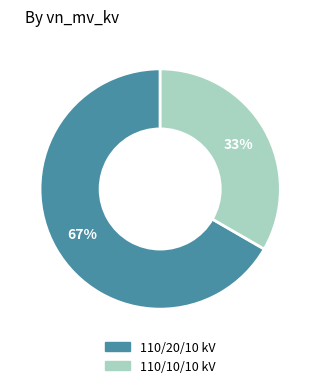

Is there a majority slice in this chart?

Yes